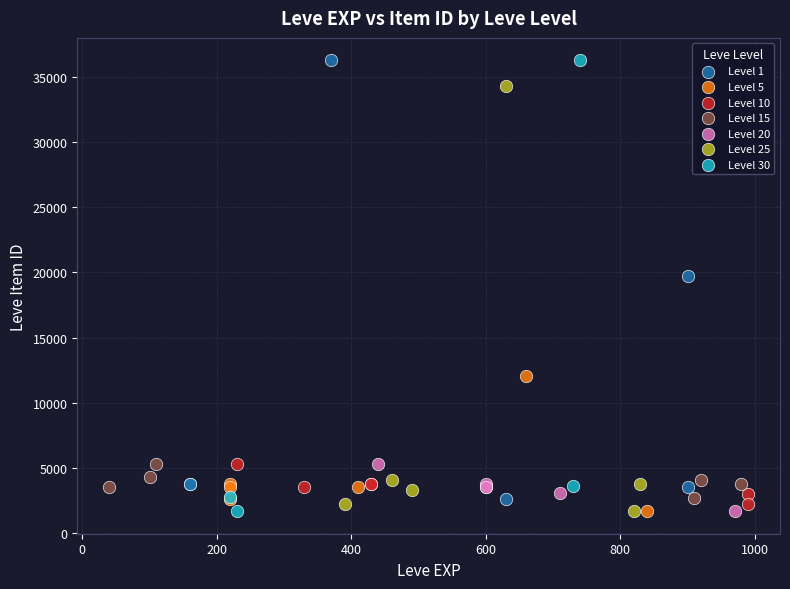

What are all the series names shown in the legend?

Level 1, Level 5, Level 10, Level 15, Level 20, Level 25, Level 30